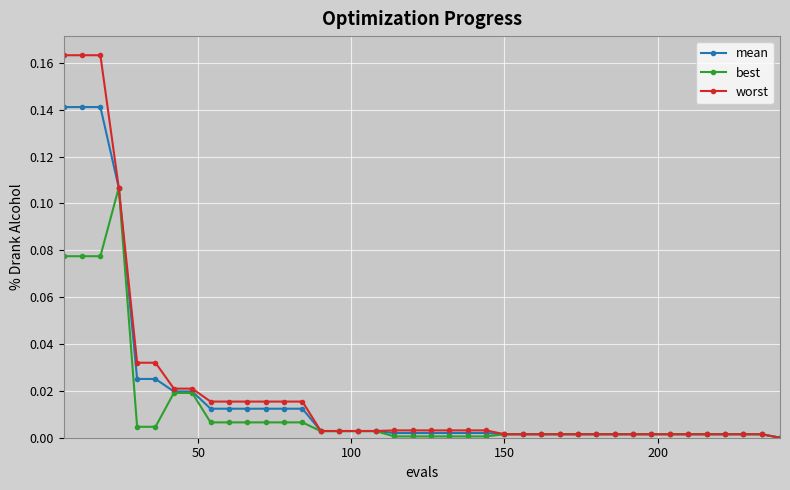

Which series has the largest range (max minus min)?

worst